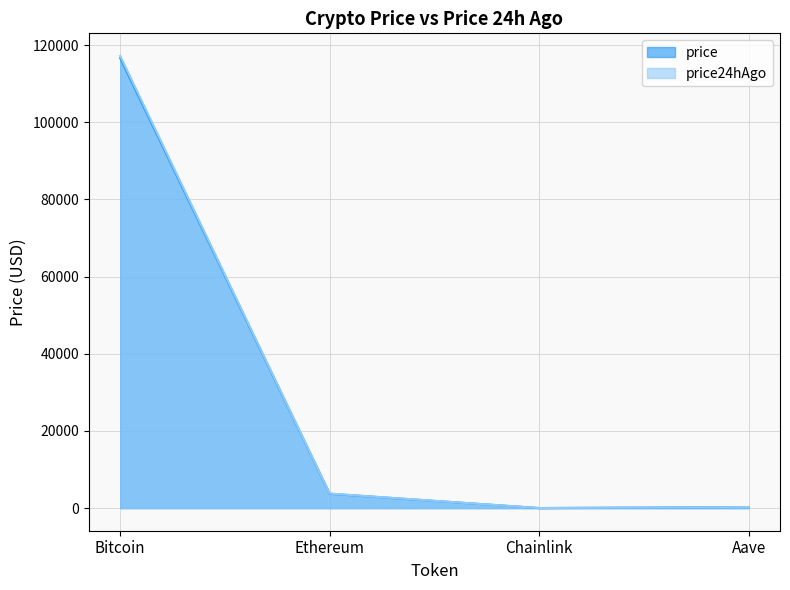

At which label is price24hAgo closest to 58601?

Ethereum